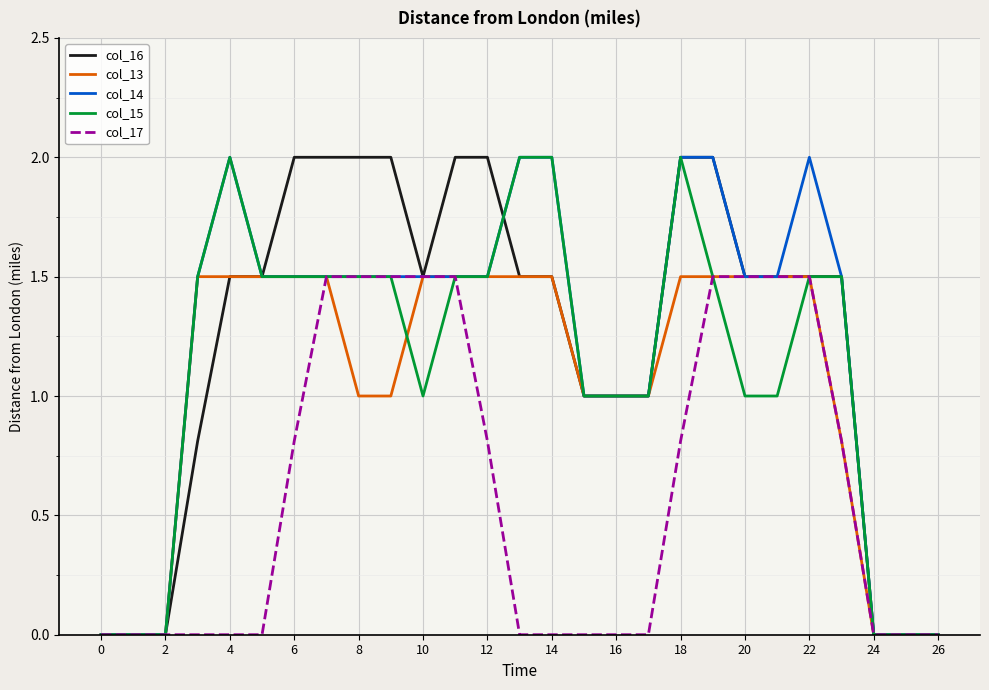

How many lines are shown in the chart?

5